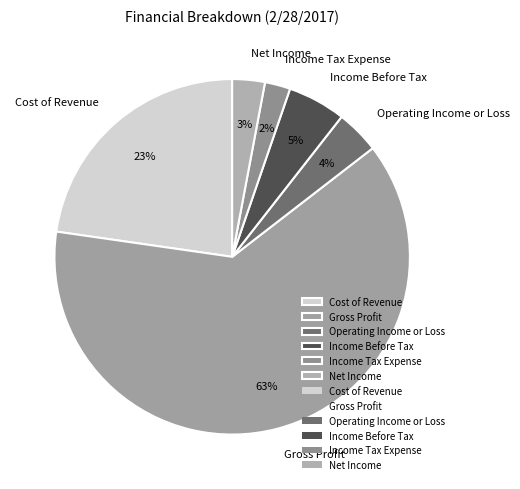

To the nearest percent, what is the difference between the Income Before Tax and Net Income slice percentages?

2%